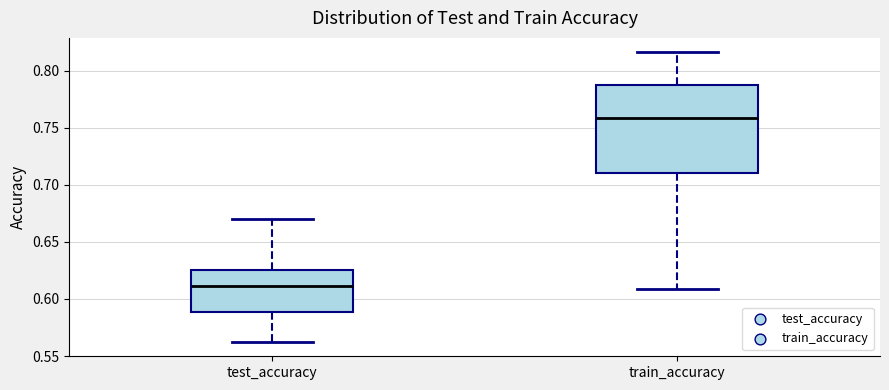

Reading left to right, read every box against the y-axis: the position of its median line, the range the box covers, and the ends of its whiskers. The values are not printed on the chart, so give them approximately, as read against the axis.

test_accuracy: median 0.610, box 0.590 to 0.625, whiskers 0.565 to 0.670
train_accuracy: median 0.760, box 0.710 to 0.790, whiskers 0.610 to 0.815